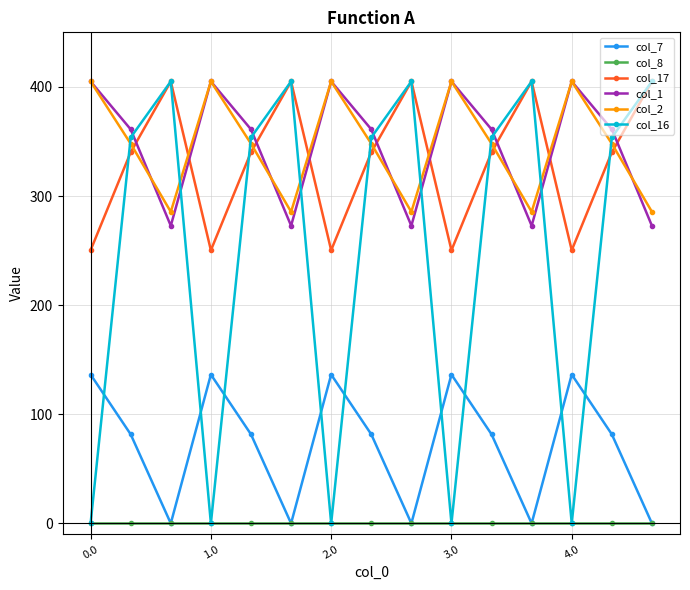

What is the lowest value of the col_17 series?

250.3